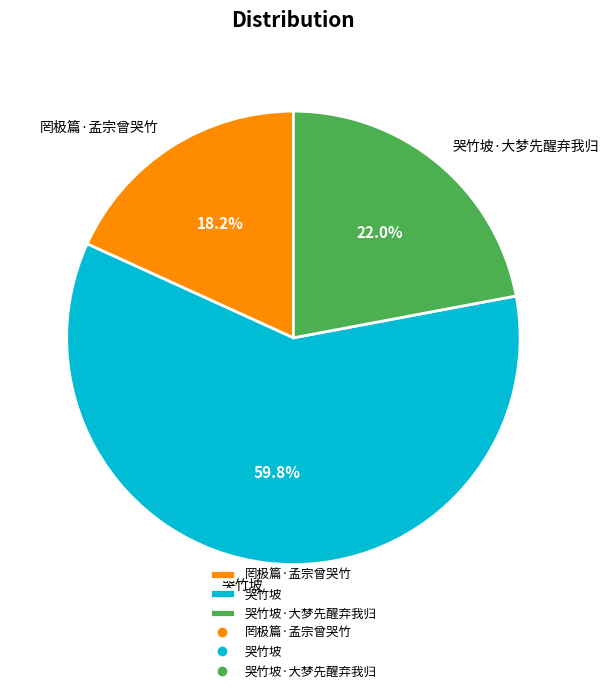

Count the number of slices in the pie.

3